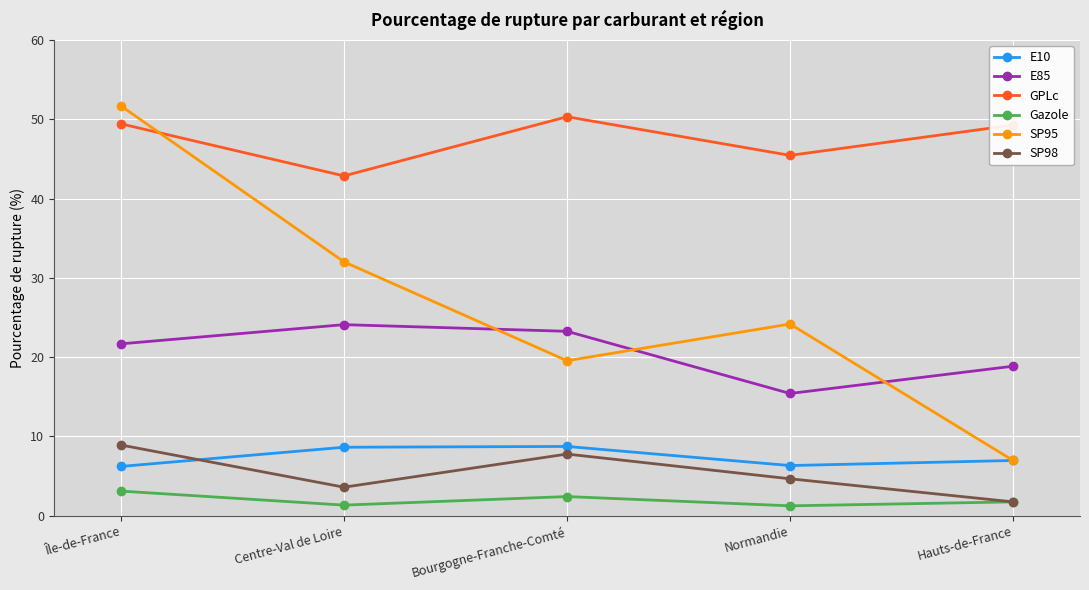

The SP98 series shows 3.6 at Centre-Val de Loire. True or false?

True